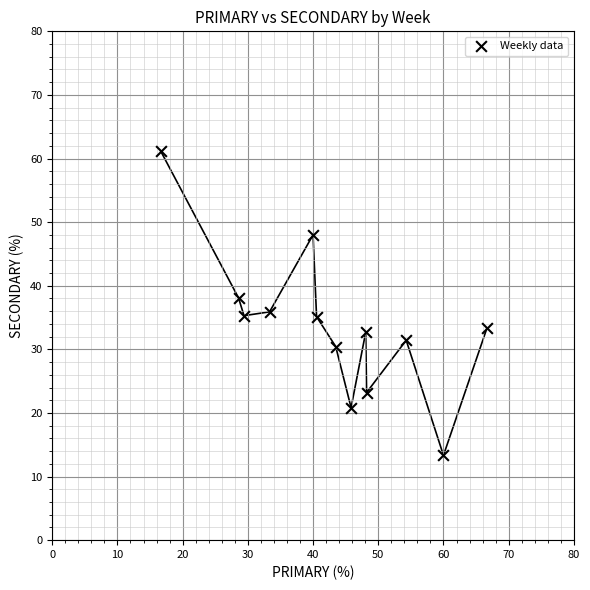

What is the range of X values (max minus min)?

50.0